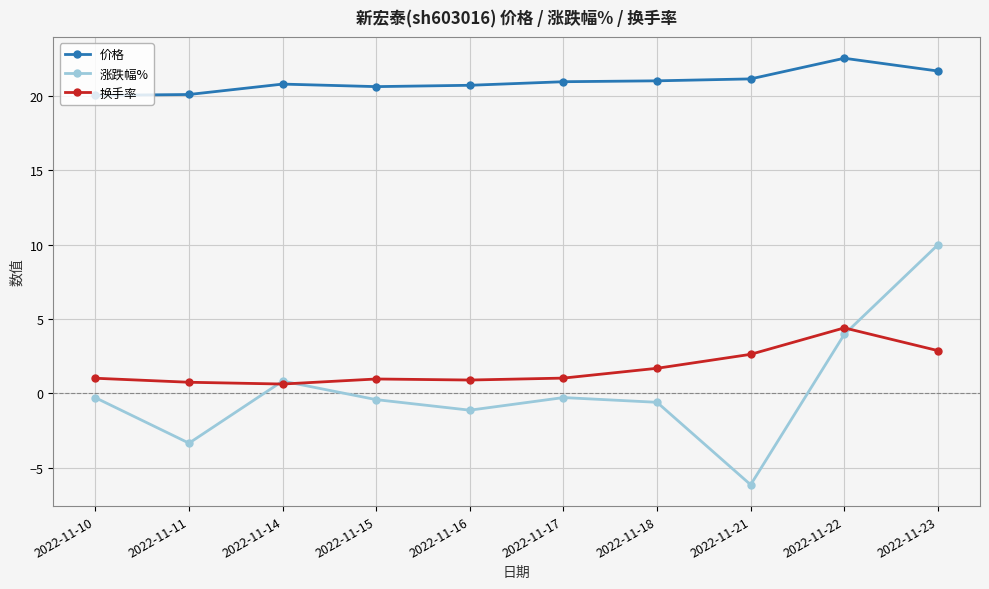

What is the sum of the 涨跌幅% values at 2022-11-10 and 2022-11-22?

3.7